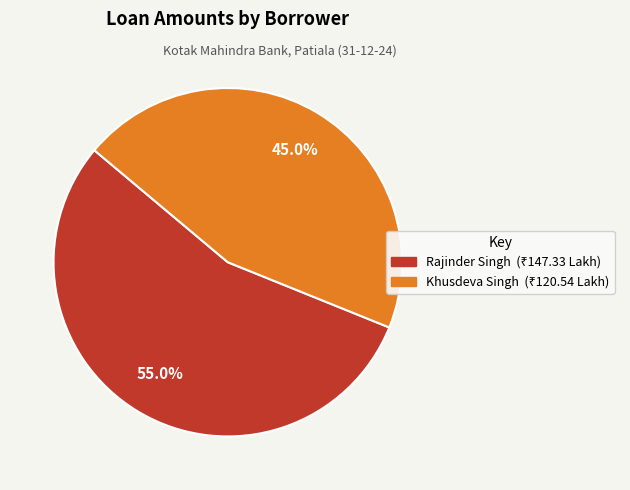

What percentage is the Rajinder Singh slice, to the nearest percent?

55%